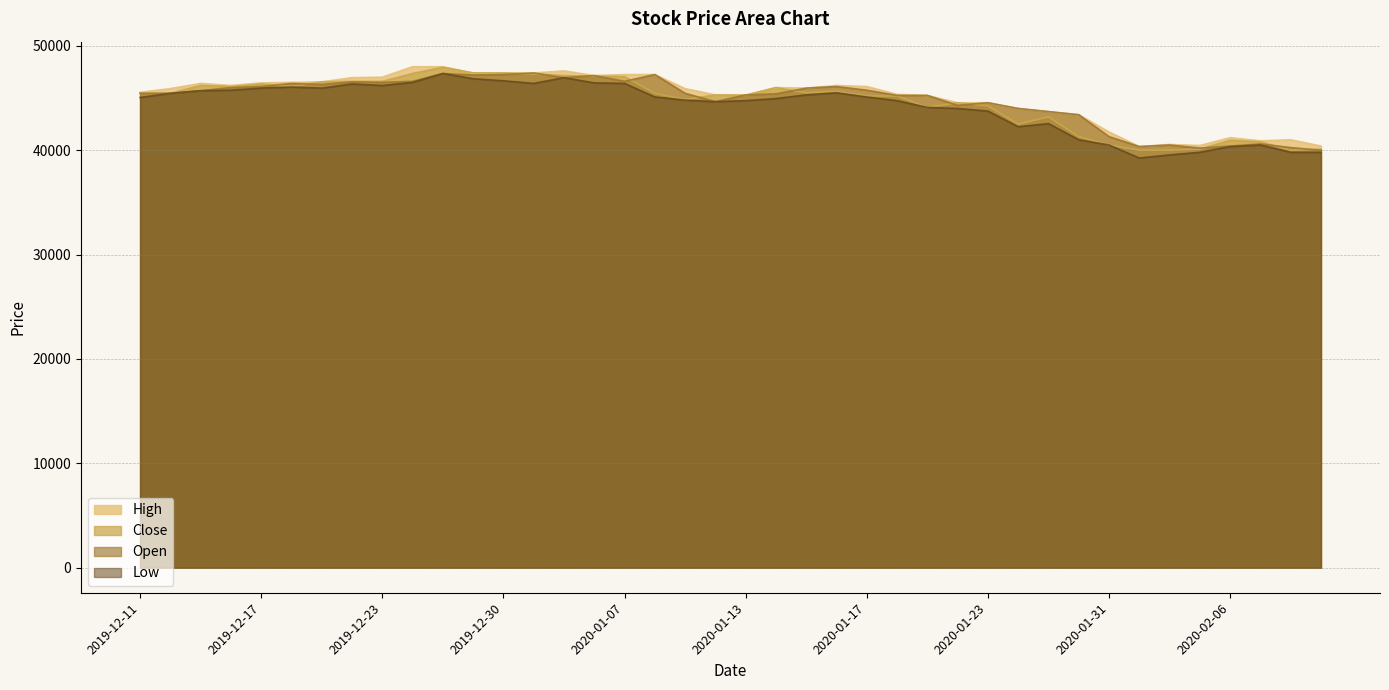

How many lines are shown in the chart?

4